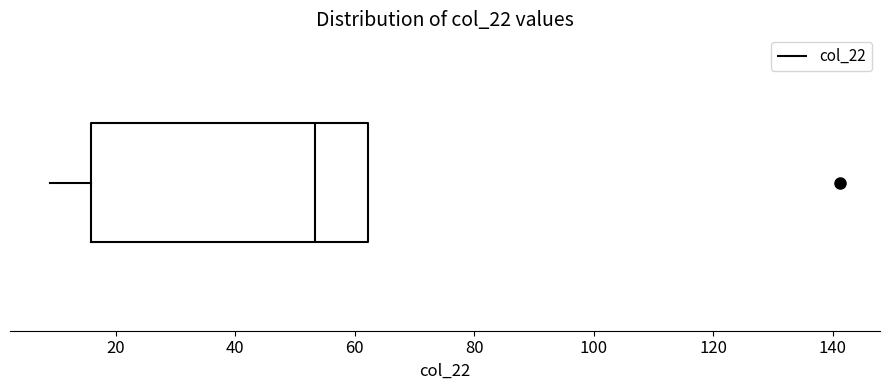

Read this box plot against the x-axis: the position of the median line, the range covered by the box, and the ends of both whiskers. The values are not printed on the chart, so give them approximately, as read against the axis.

median 54, box 16 to 62, whiskers 8 to 62